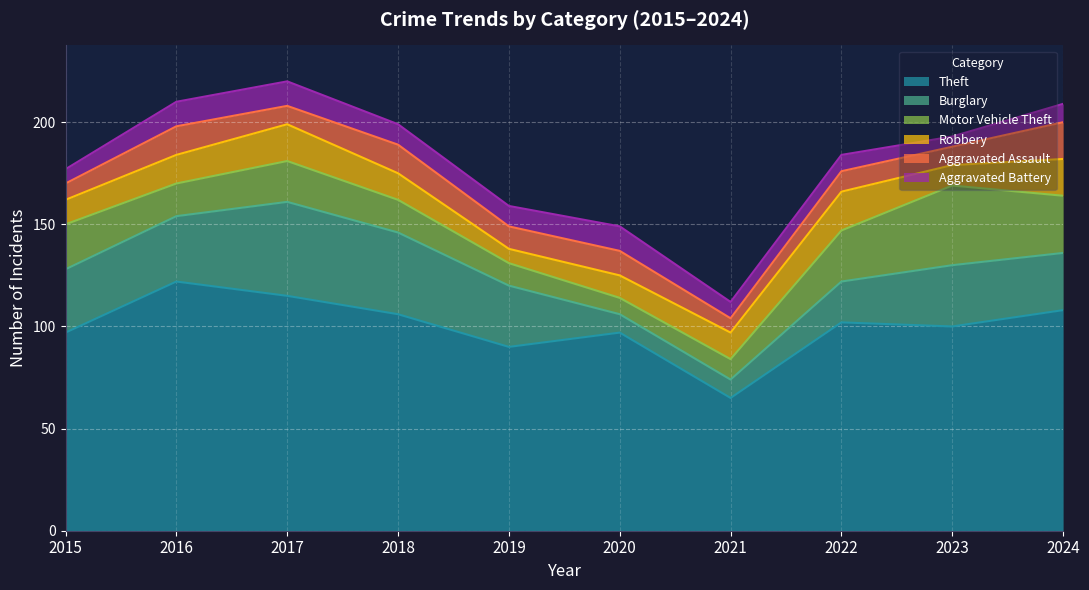

What is the difference between the highest and lowest values at 2017?

106